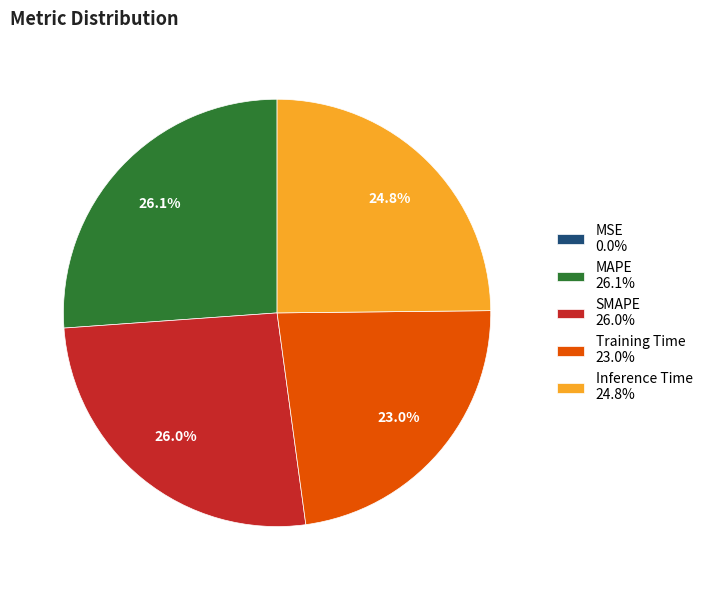

Between Training Time 23.0% and Inference Time 24.8%, which is larger?

Inference Time 24.8%